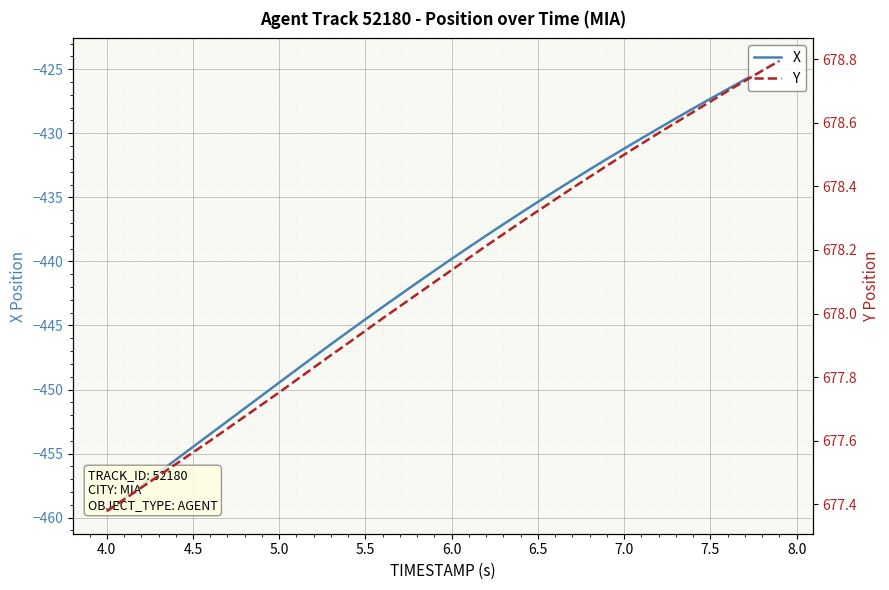

What is the greatest value displayed?

678.8